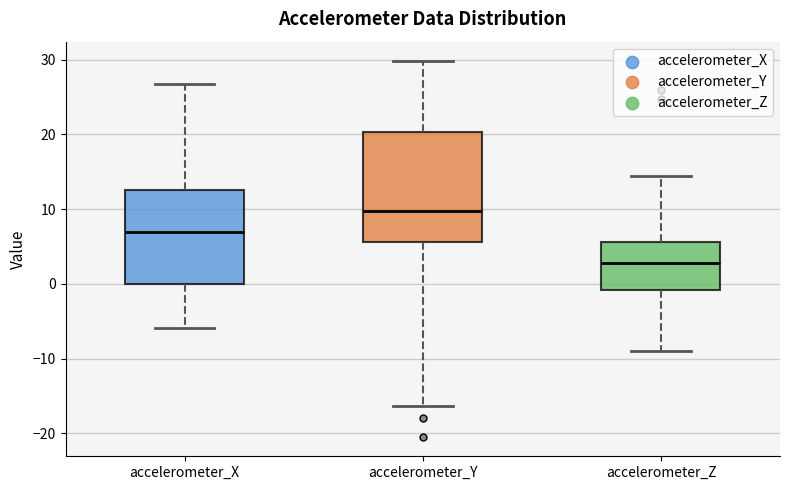

Reading left to right, transcribe this box plot: for each box, give where its median line is, the range the box spans, and where its two whiskers end, as read against the y-axis. The values are not printed on the chart, so give them approximately, as read against the axis.

accelerometer_X: median 7, box 0 to 12, whiskers -6 to 27
accelerometer_Y: median 10, box 6 to 20, whiskers -16 to 30
accelerometer_Z: median 3, box -1 to 6, whiskers -9 to 14